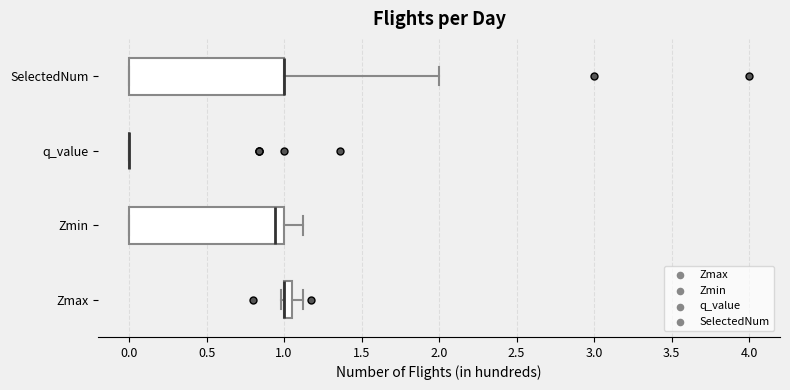

Where does the median line of the box for Zmin sit on the x-axis? The values are not printed on the chart, so give them approximately, as read against the axis.

0.95